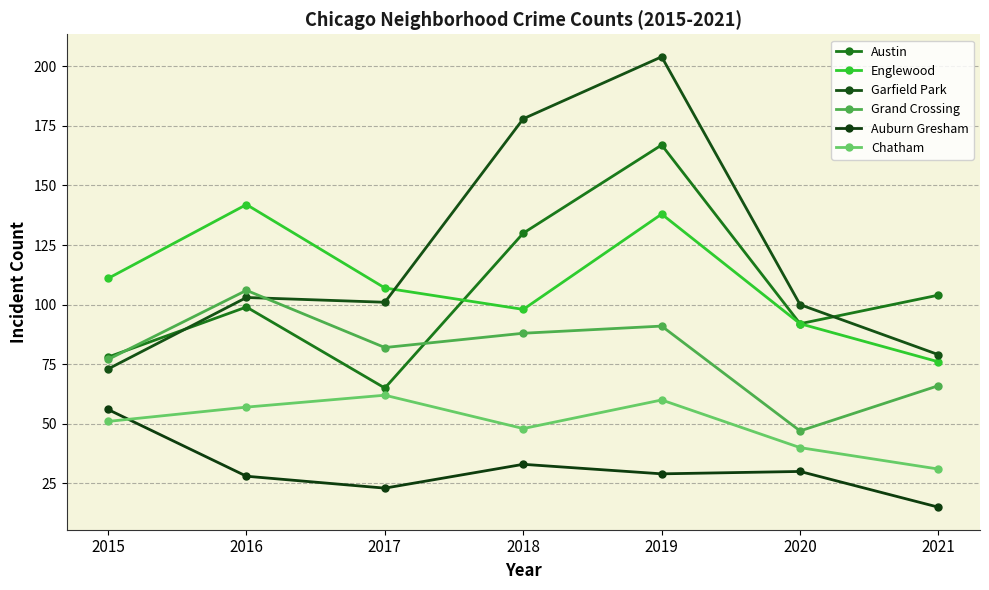

At 2015, list the series in order from smallest to largest.

Chatham, Auburn Gresham, Garfield Park, Grand Crossing, Austin, Englewood